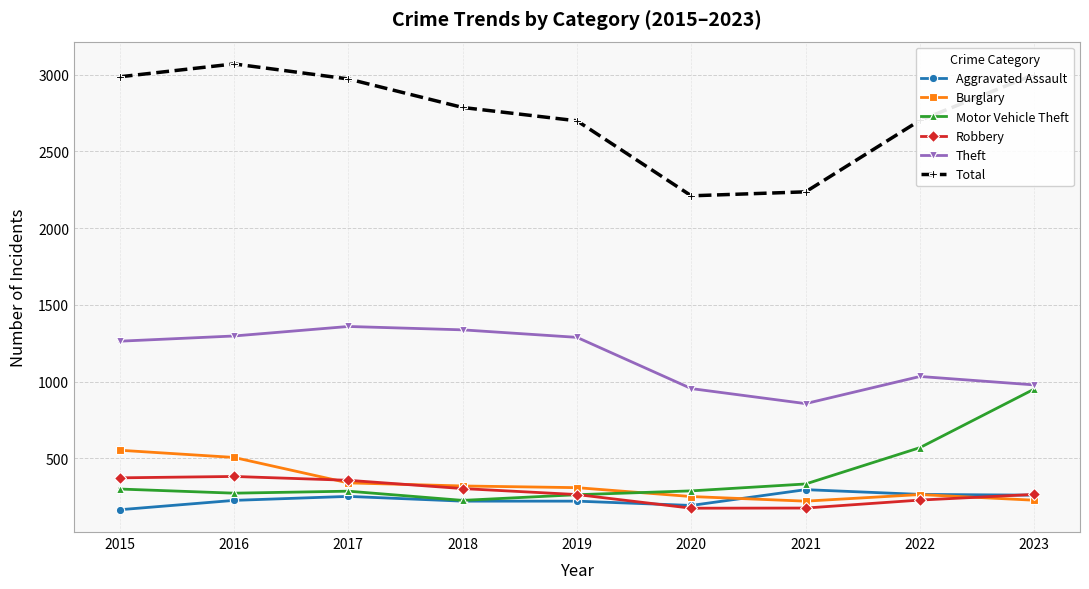

What is the minimum value shown in the chart?

164